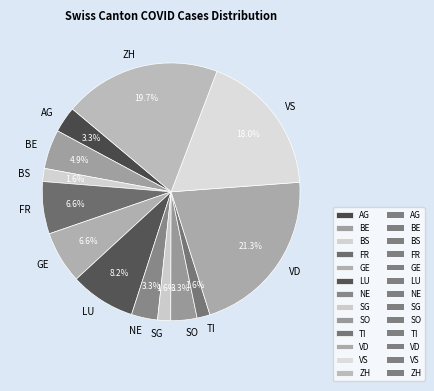

Which category has the biggest portion of the pie?

VD